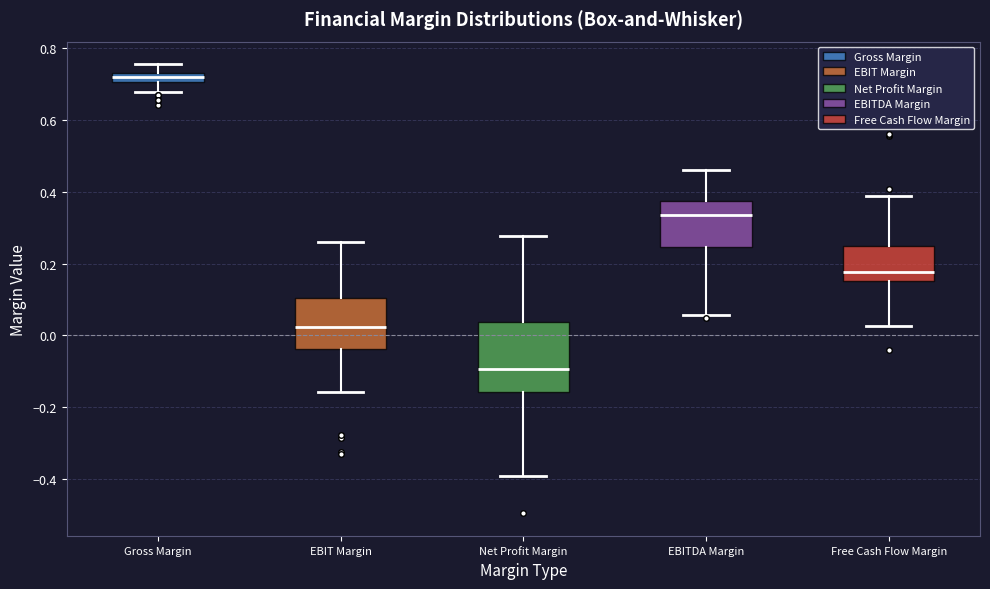

Where does the lower whisker of the box for Net Profit Margin end on the y-axis? The values are not printed on the chart, so give them approximately, as read against the axis.

-0.40